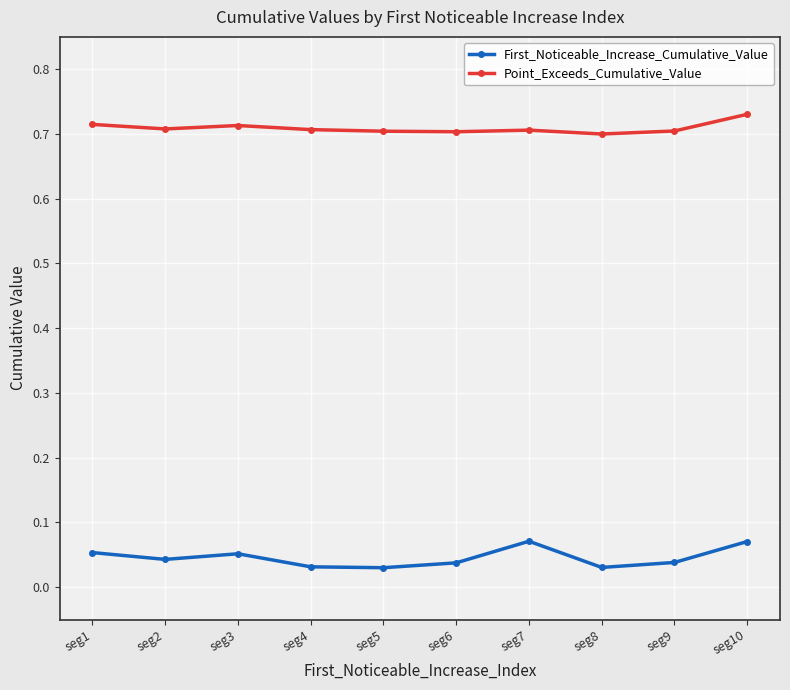

What is the sum of all First_Noticeable_Increase_Cumulative_Value values?

0.5